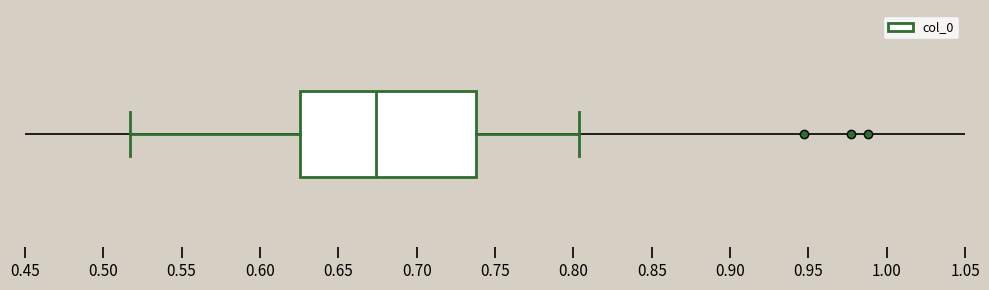

Read this box plot against the x-axis: the position of the median line, the range covered by the box, and the ends of both whiskers. The values are not printed on the chart, so give them approximately, as read against the axis.

median 0.675, box 0.625 to 0.740, whiskers 0.515 to 0.805